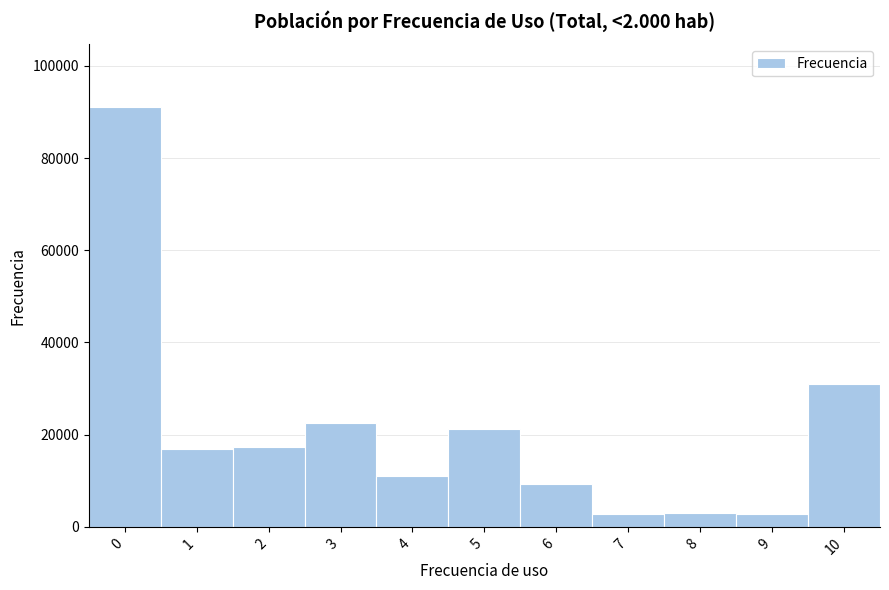

Reading left to right, list every bar in this chart as the range it spans on the x-axis followed by its height. The values are not printed on the chart, so give them approximately, as read against the axis.

-0.5 to 0.5: 92000
0.5 to 1.5: 16000
1.5 to 2.5: 18000
2.5 to 3.5: 22000
3.5 to 4.5: 10000
4.5 to 5.5: 22000
5.5 to 6.5: 10000
6.5 to 7.5: 2000
7.5 to 8.5: 2000
8.5 to 9.5: 2000
9.5 to 10.5: 30000